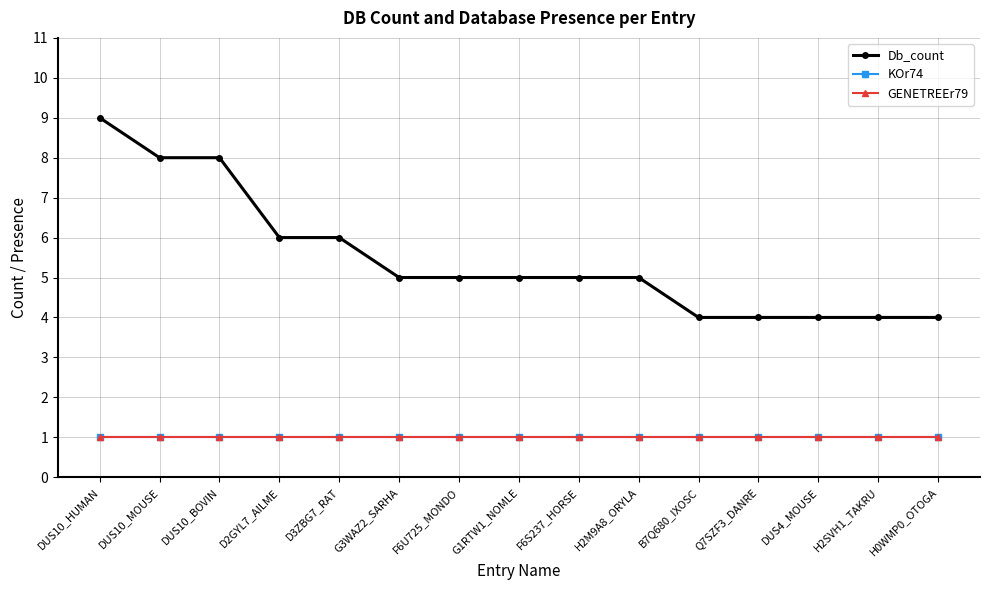

Between DUS10_MOUSE and F6U725_MONDO, which series saw the biggest shift?

Db_count